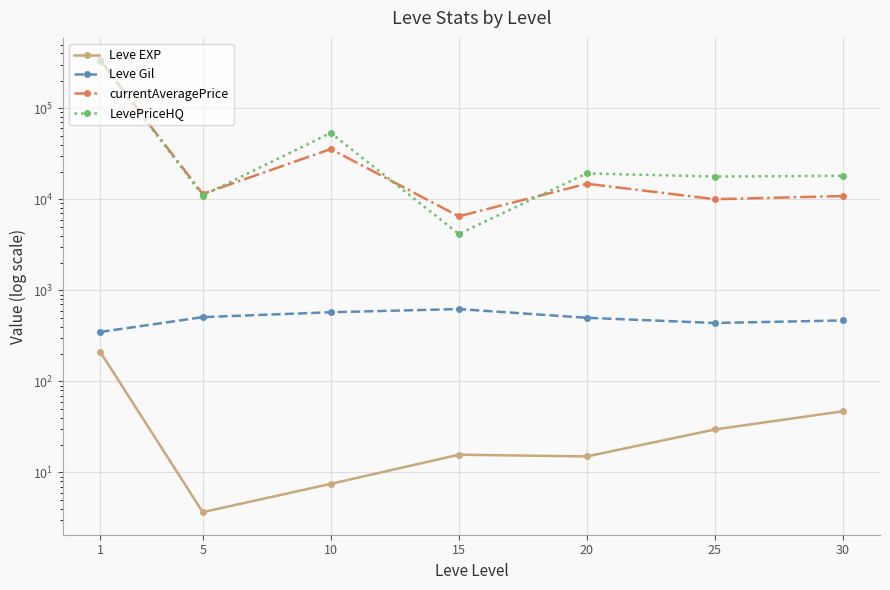

At which category is the sum across all series the highest?

1